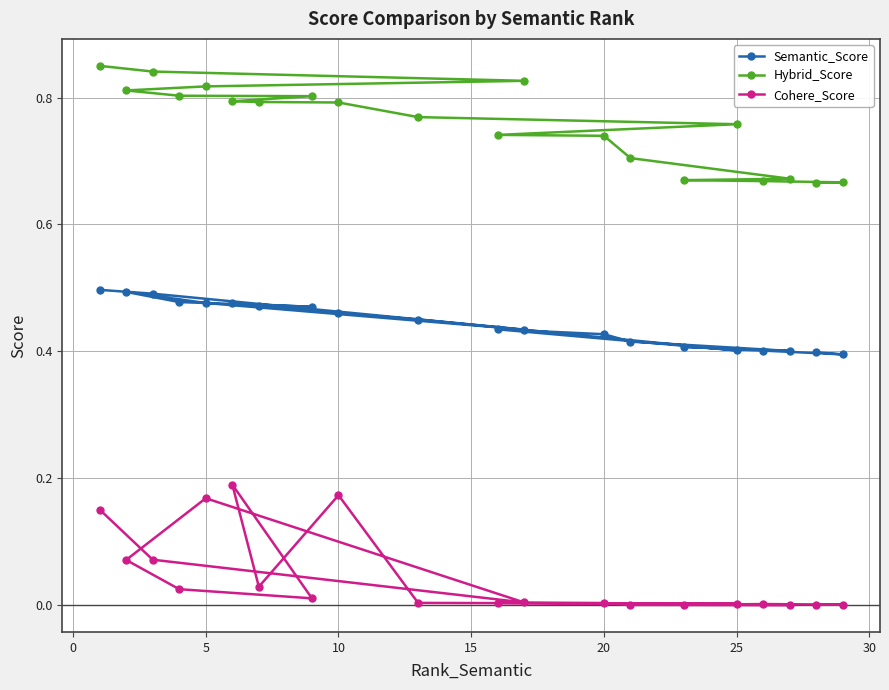

What is the value of the Semantic_Score point at the 13th from the left?

0.4